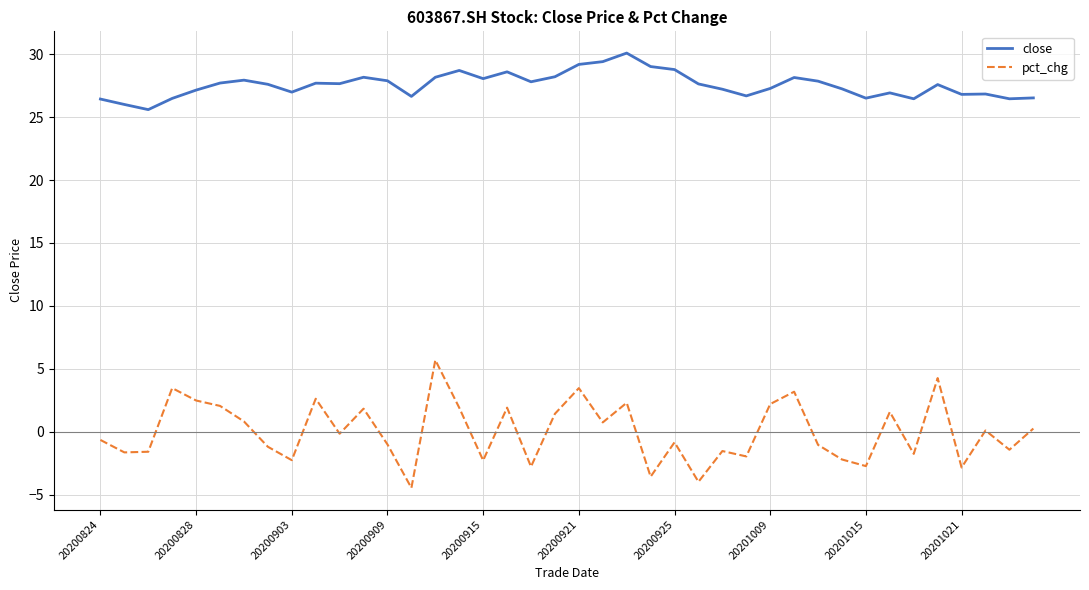

What is the minimum value shown in the chart?

-4.4